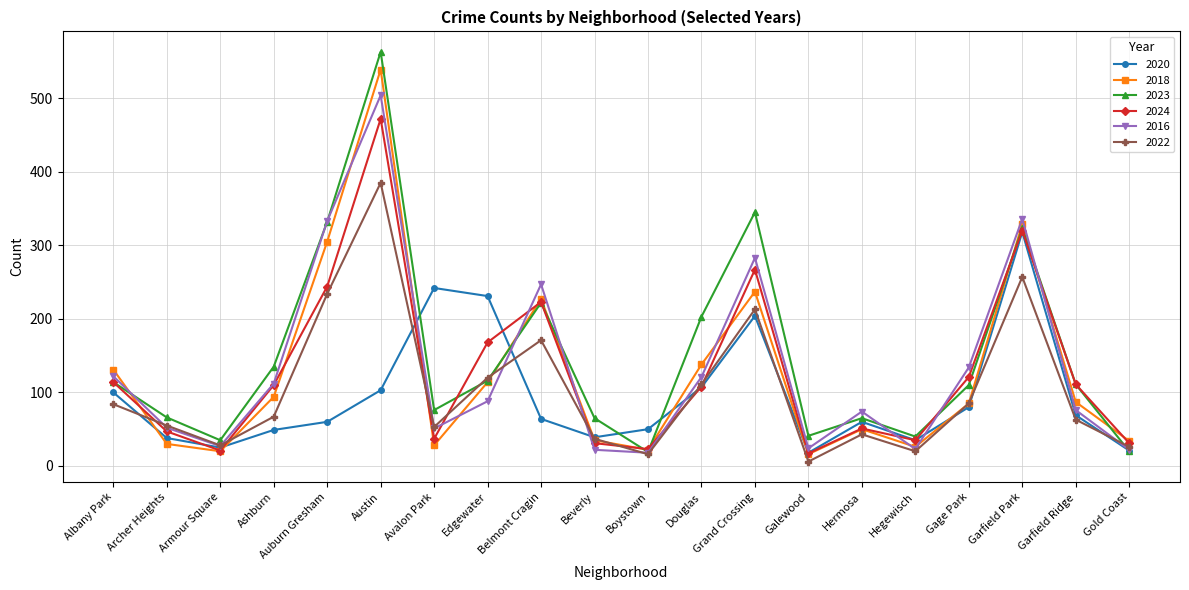

What is the label of the 19th point from the right?

Archer Heights